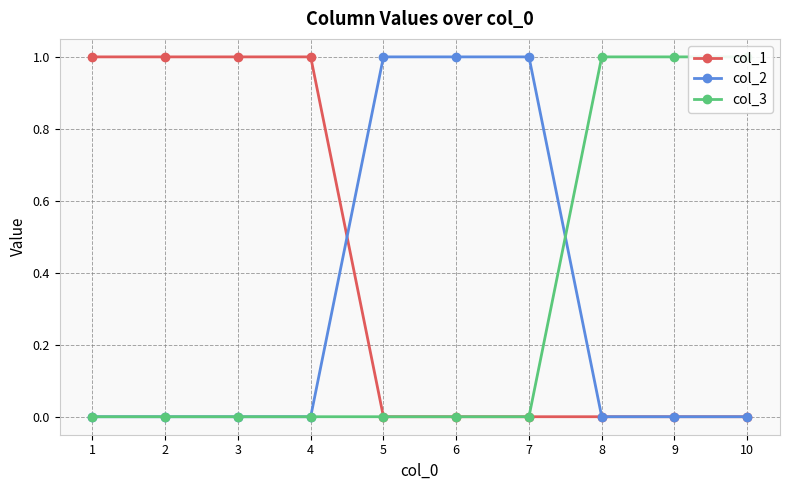

Reading right to left, extract all data points from this chart.

col_1: 0	0	0	0	0	0	1	1	1	1
col_2: 0	0	0	1	1	1	0	0	0	0
col_3: 1	1	1	0	0	0	0	0	0	0